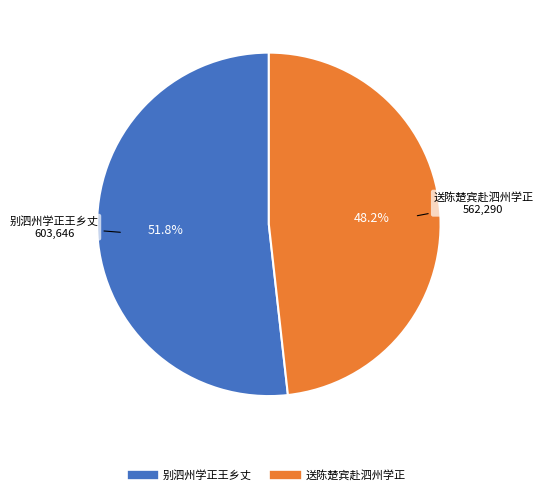

True or false: 别泗州学正王乡丈 accounts for 40% of the total.

False